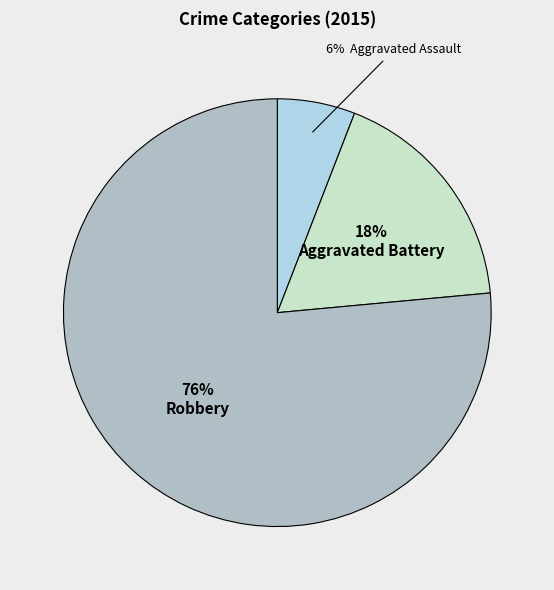

Is there any slice that represents more than half of the pie?

Yes